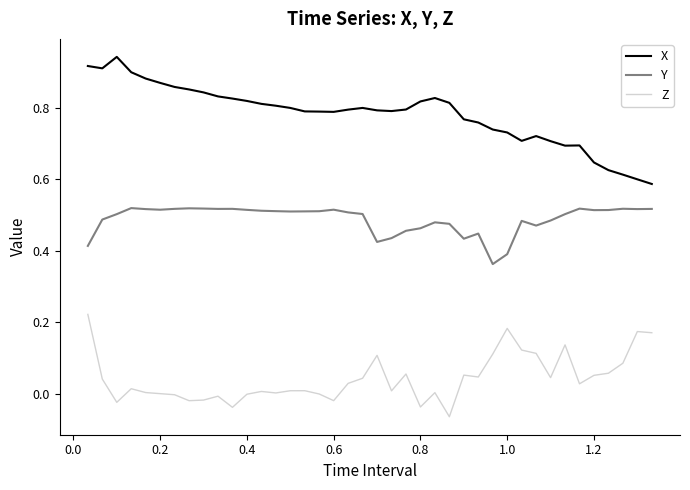

Which series has the largest total across all categories?

X